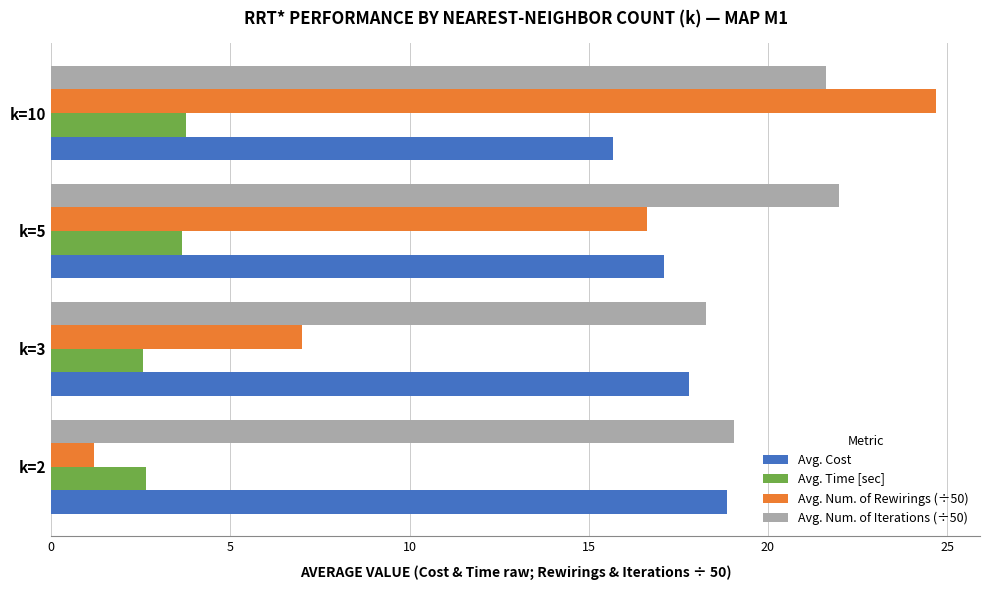

True or false: Avg. Cost has a value of 17.8 at k=3.

True